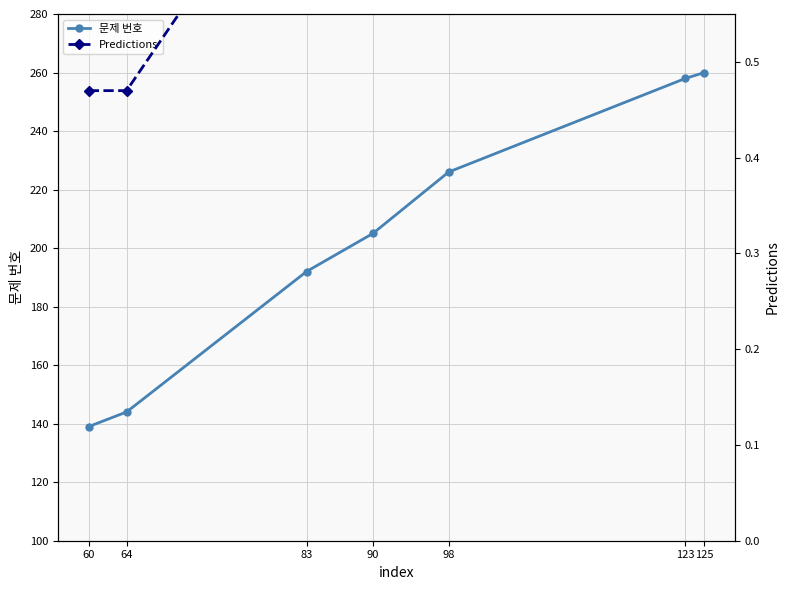

Reading left to right, transcribe all the data shown in this chart.

문제 번호: 139.0	144.0	192.0	205.0	226.0	258.0	260.0
Predictions: 0.5	0.5	0.7	0.7	0.7	0.7	0.7